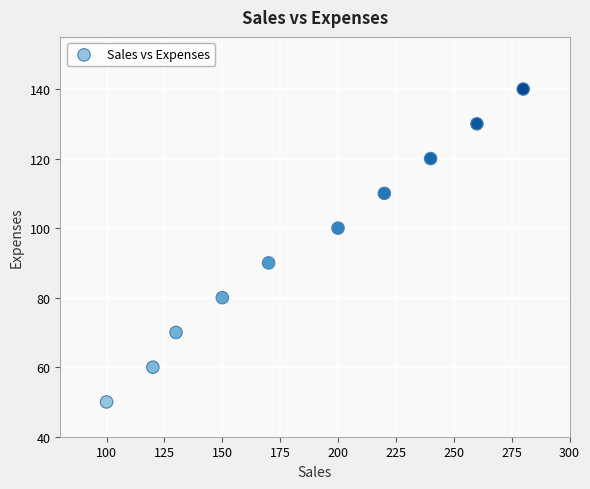

What is the range of X values (max minus min)?

180